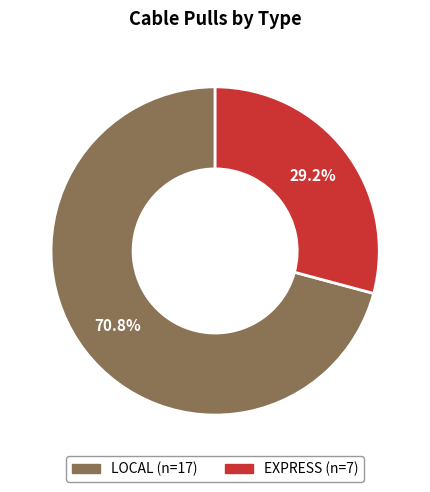

Does LOCAL account for over 50% of the chart?

Yes